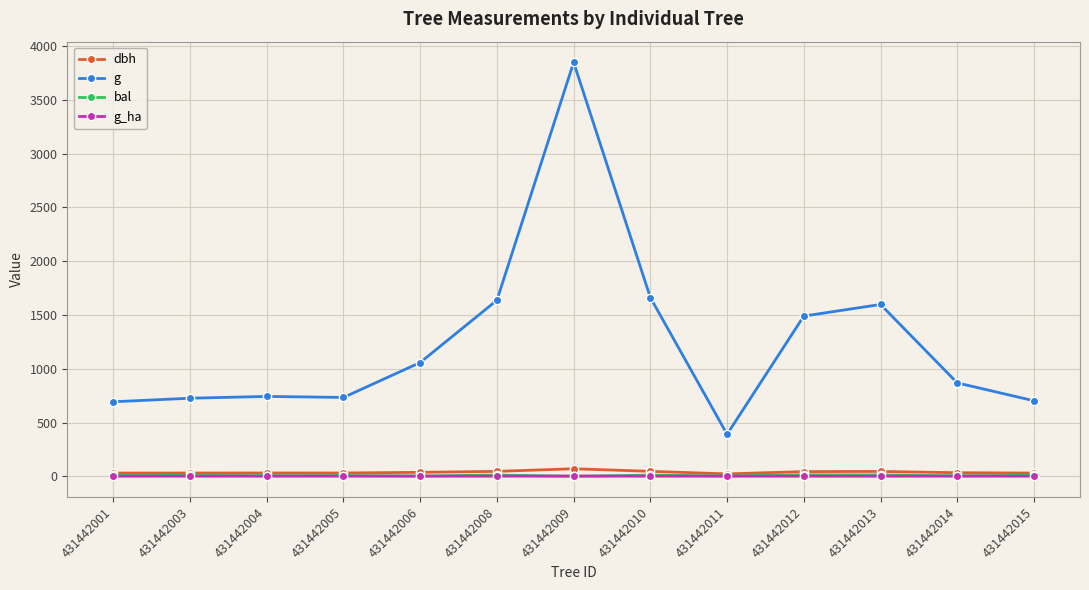

What is the spread (max minus min) of values at 431442004?

741.6